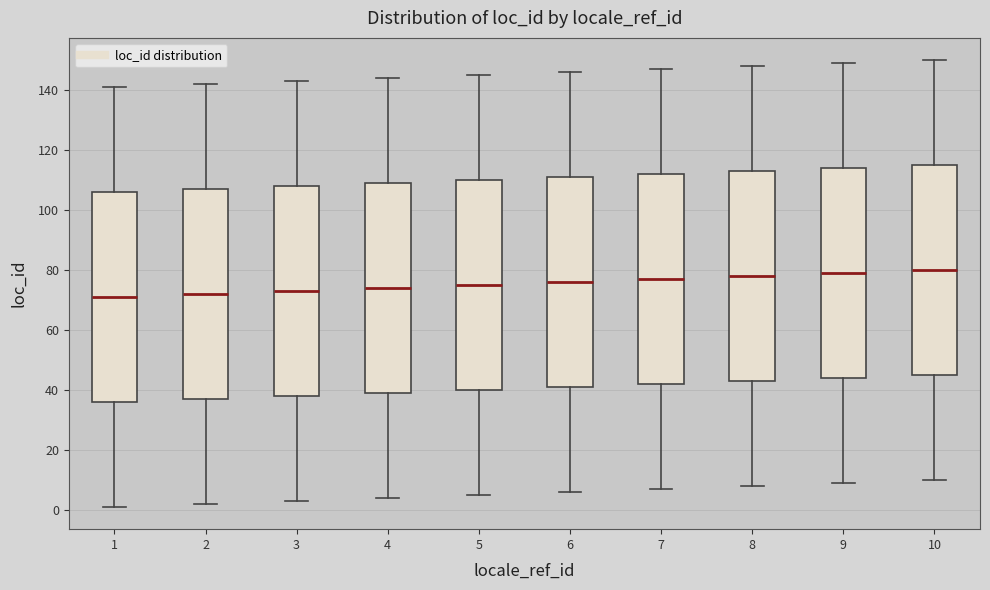

Reading left to right, read every box against the y-axis: the position of its median line, the range the box covers, and the ends of its whiskers. The values are not printed on the chart, so give them approximately, as read against the axis.

1: median 72, box 36 to 106, whiskers 2 to 142
2: median 72, box 38 to 108, whiskers 2 to 142
3: median 74, box 38 to 108, whiskers 4 to 144
4: median 74, box 40 to 110, whiskers 4 to 144
5: median 76, box 40 to 110, whiskers 6 to 146
6: median 76, box 42 to 112, whiskers 6 to 146
7: median 78, box 42 to 112, whiskers 8 to 148
8: median 78, box 44 to 114, whiskers 8 to 148
9: median 80, box 44 to 114, whiskers 10 to 150
10: median 80, box 46 to 116, whiskers 10 to 150